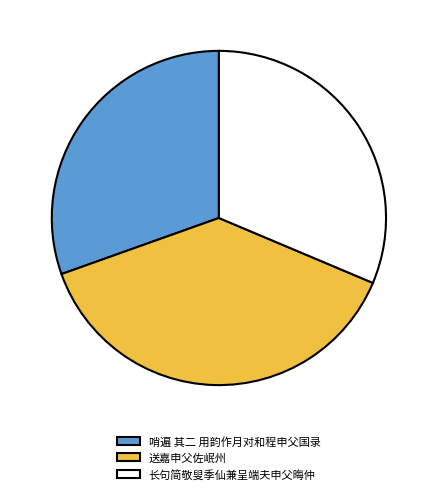

Is it true that 送嘉申父佐岷州 is 47% of the pie?

False